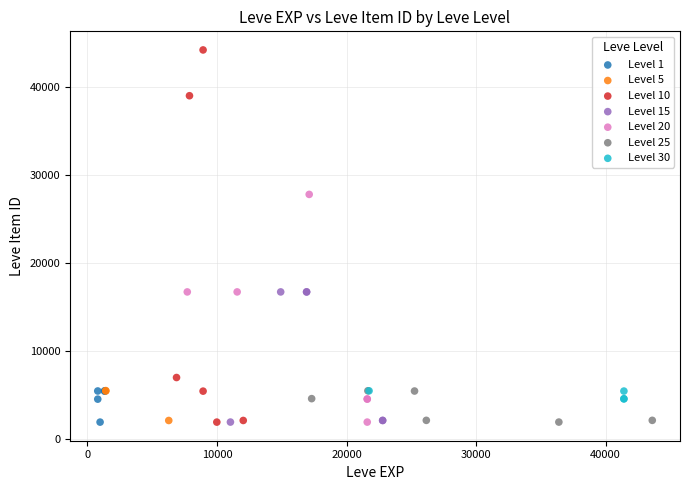

Which series contains the highest Y value?

Level 10